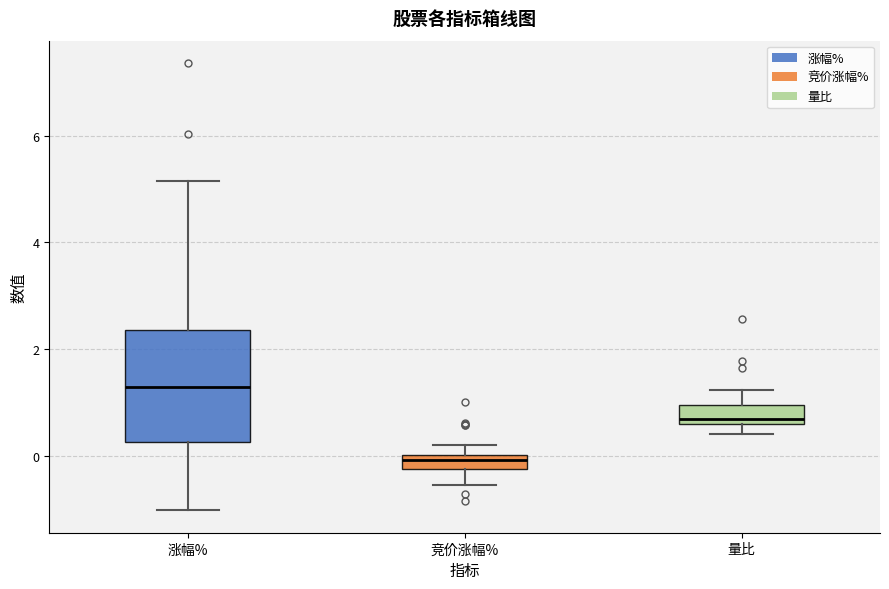

Which box has the highest median line?

涨幅%